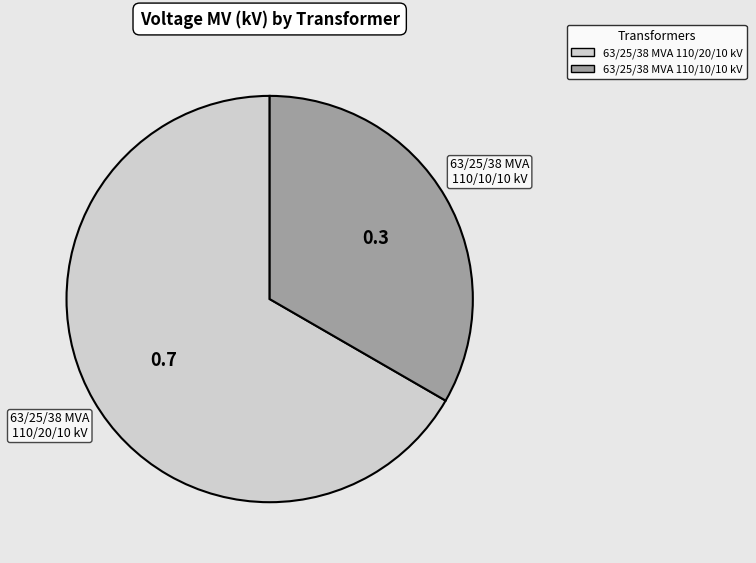

What is the smallest slice in the pie chart?

63/25/38 MVA 110/10/10 kV